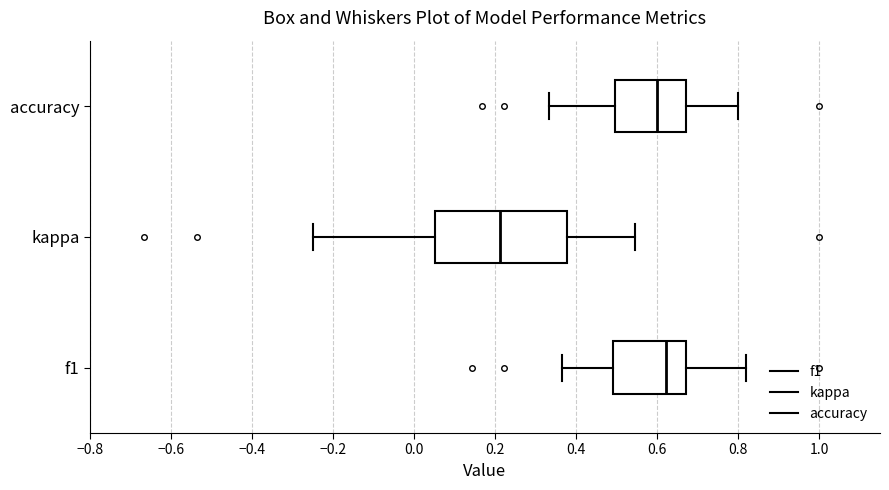

Which box is the widest, from its left edge to its right edge?

kappa